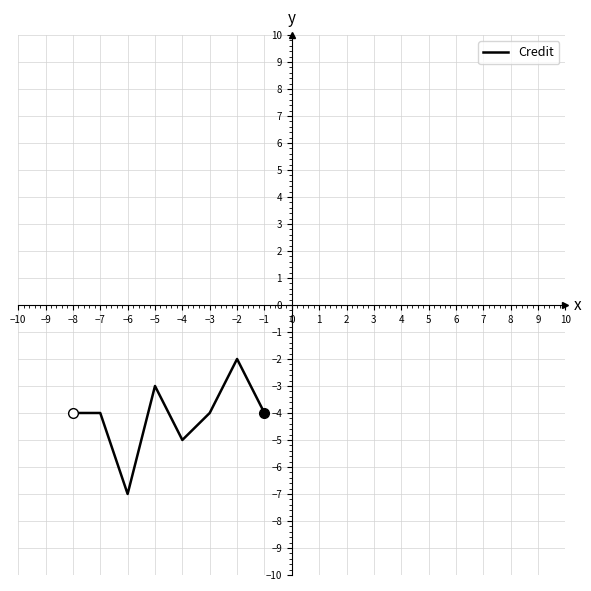

What is the sum of all values?

-33